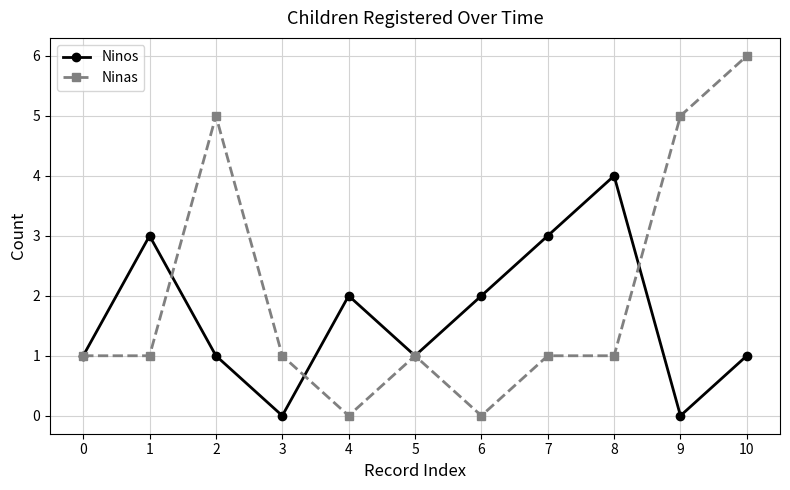

Which series has the widest spread of values?

Ninas